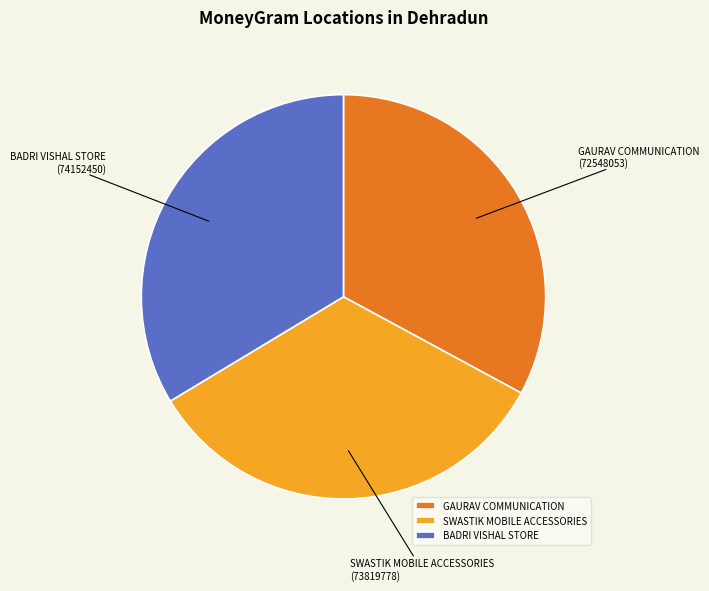

Does SWASTIK MOBILE ACCESSORIES represent more than half of the total?

No